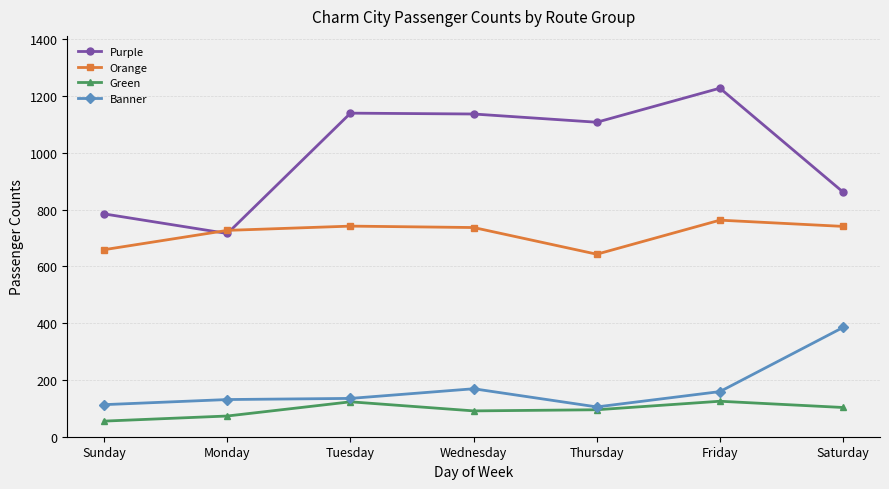

What position from the right is Monday?

6